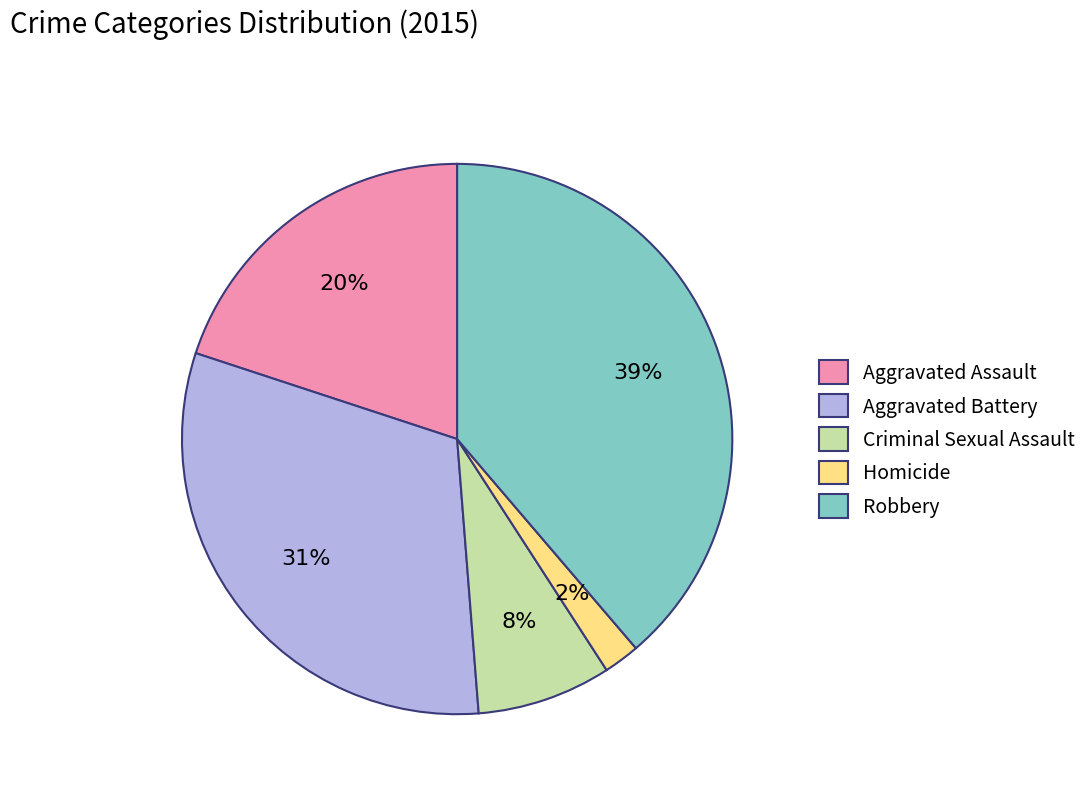

Rank the categories by value from highest to lowest.

Robbery, Aggravated Battery, Aggravated Assault, Criminal Sexual Assault, Homicide